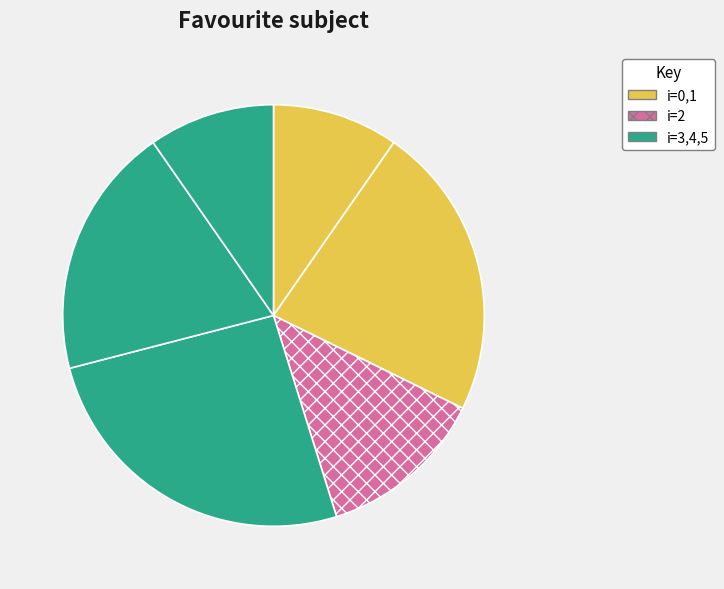

Does any single category account for the majority?

No